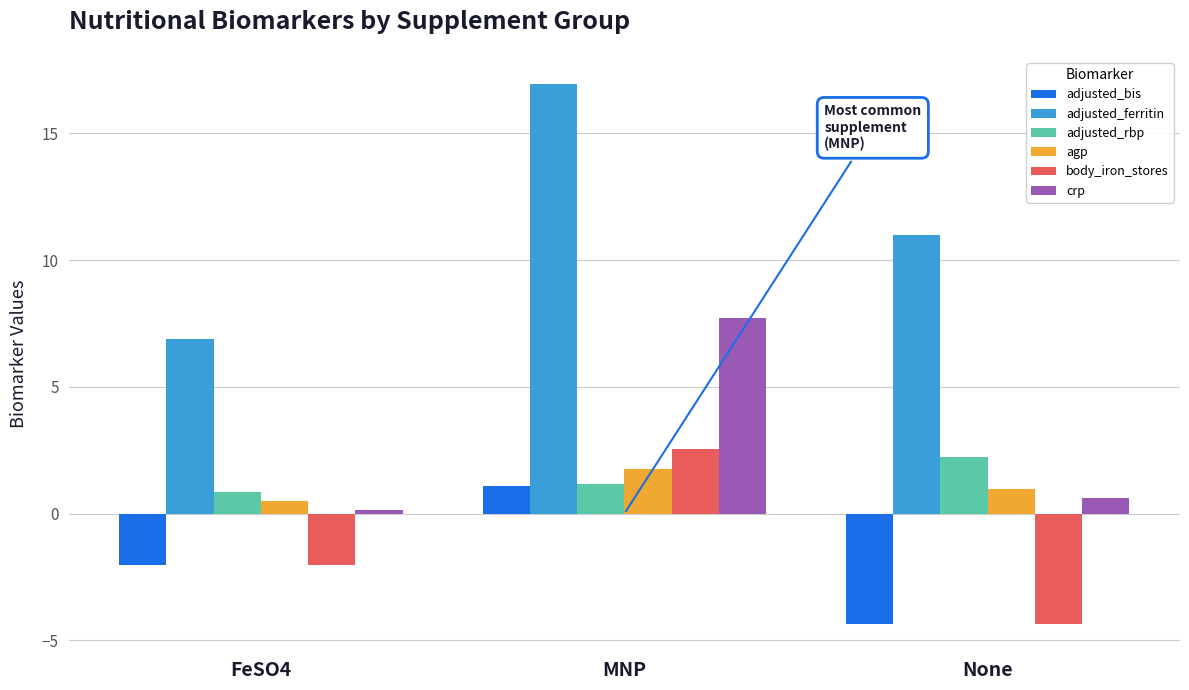

What position from the left is None?

3